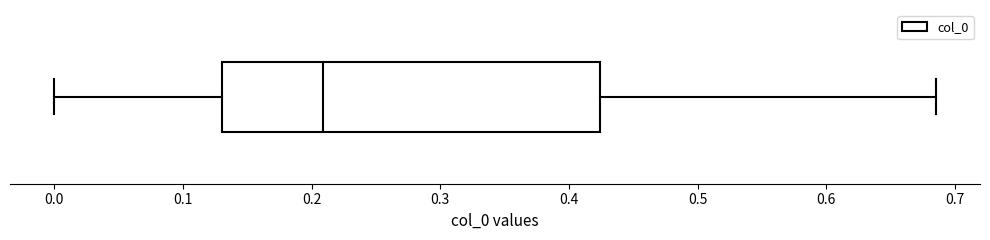

Read this box plot against the x-axis: the position of the median line, the range covered by the box, and the ends of both whiskers. The values are not printed on the chart, so give them approximately, as read against the axis.

median 0.21, box 0.13 to 0.42, whiskers 0.00 to 0.69